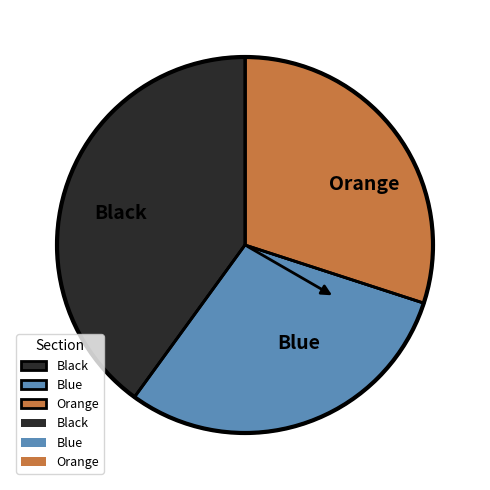

Approximately how many times larger is the value at Blue compared to Black?

0.8